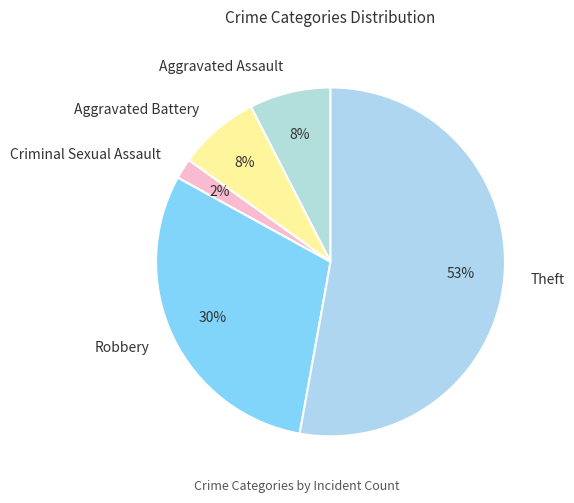

What is the largest slice in the pie chart?

Theft